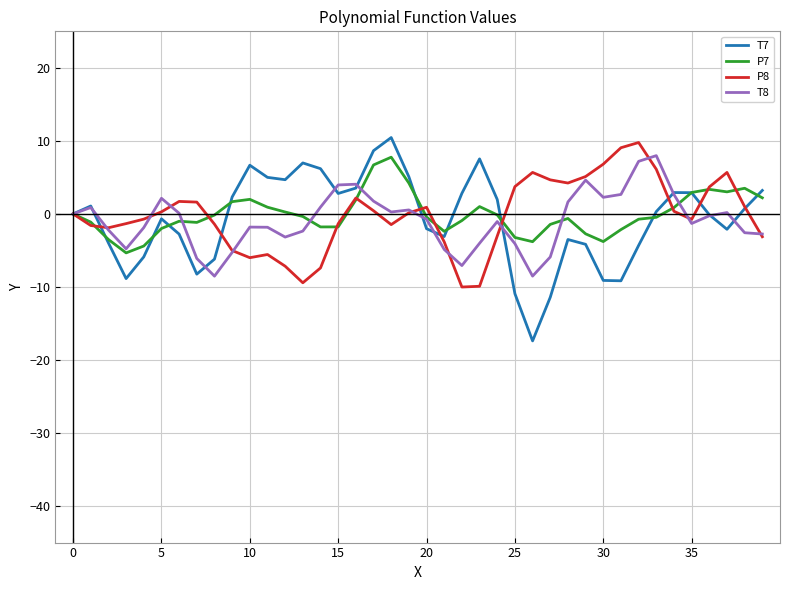

What are all the series names shown in the legend?

T7, P7, P8, T8